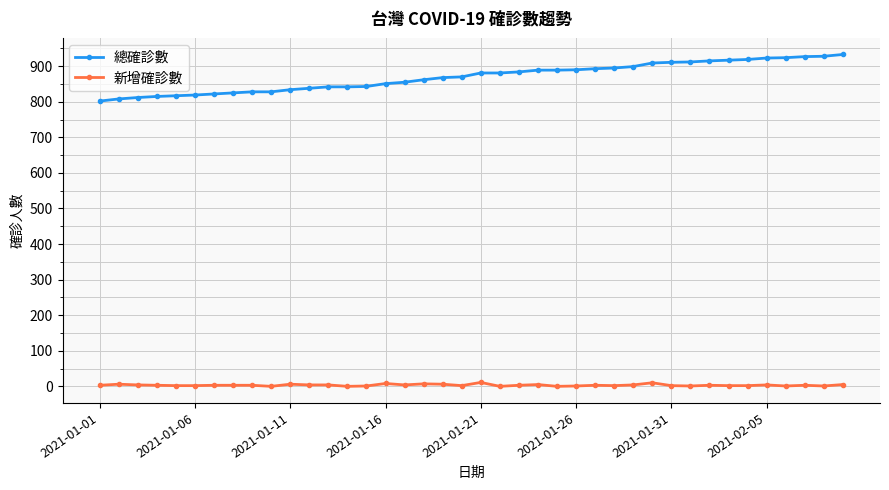

True or false: 總確診數 and 新增確診數 intersect in this chart.

False